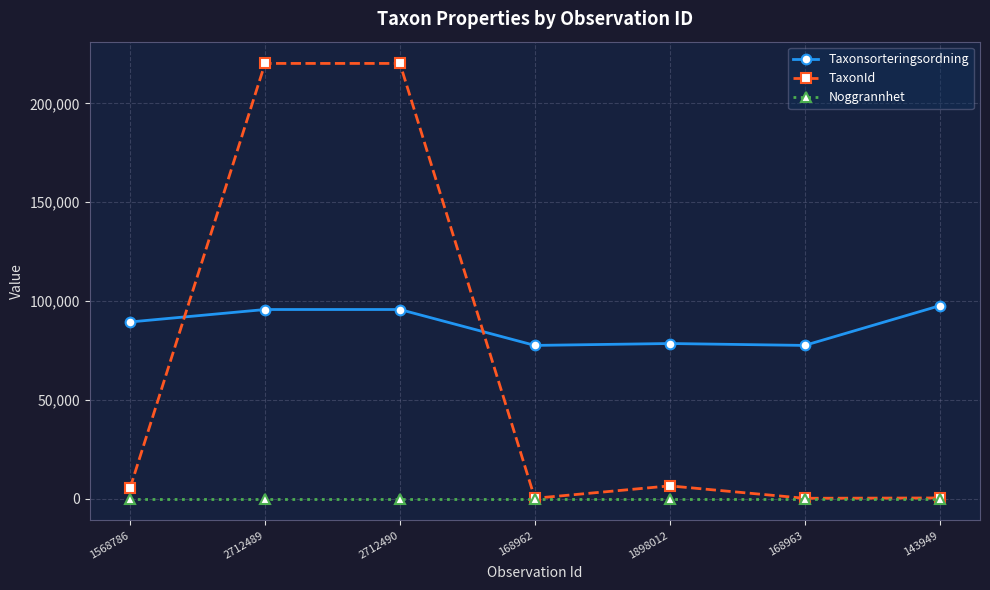

List the series in order of their overall mean, lowest first.

Noggrannhet, TaxonId, Taxonsorteringsordning